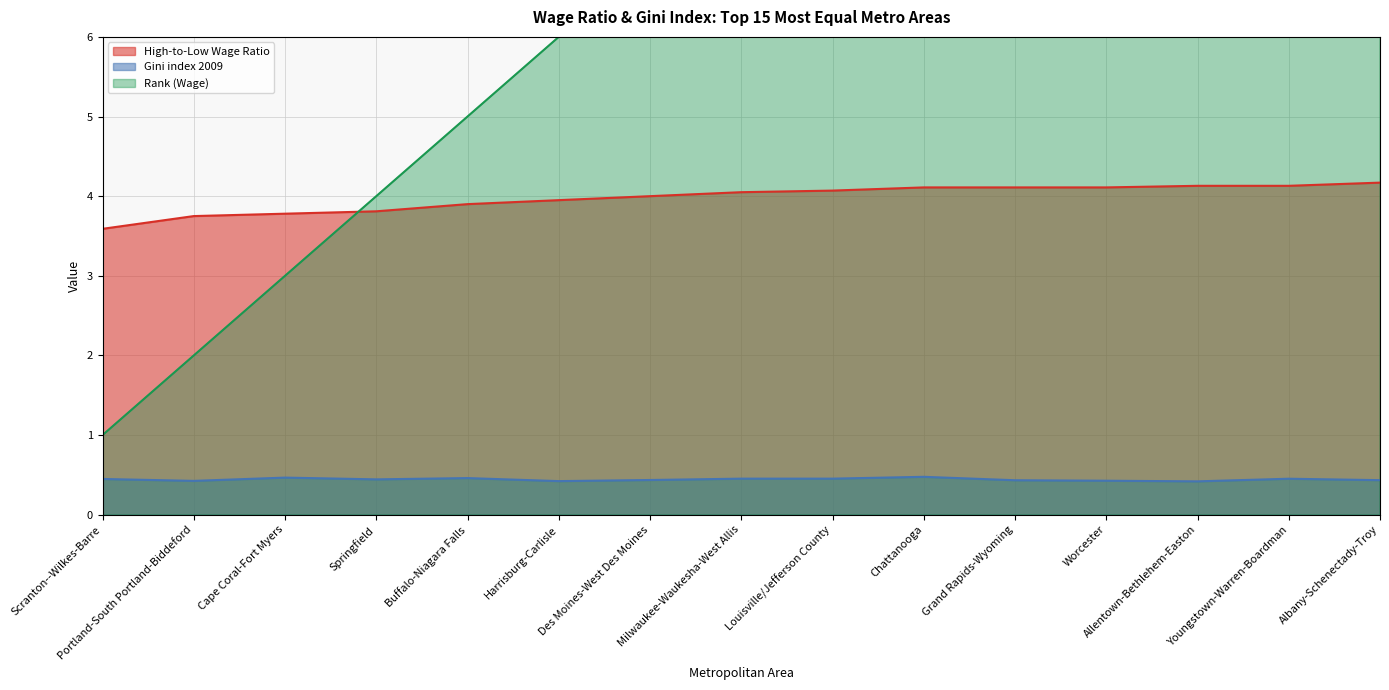

True or false: Gini index 2009 and High-to-Low Wage Ratio cross at least once.

False